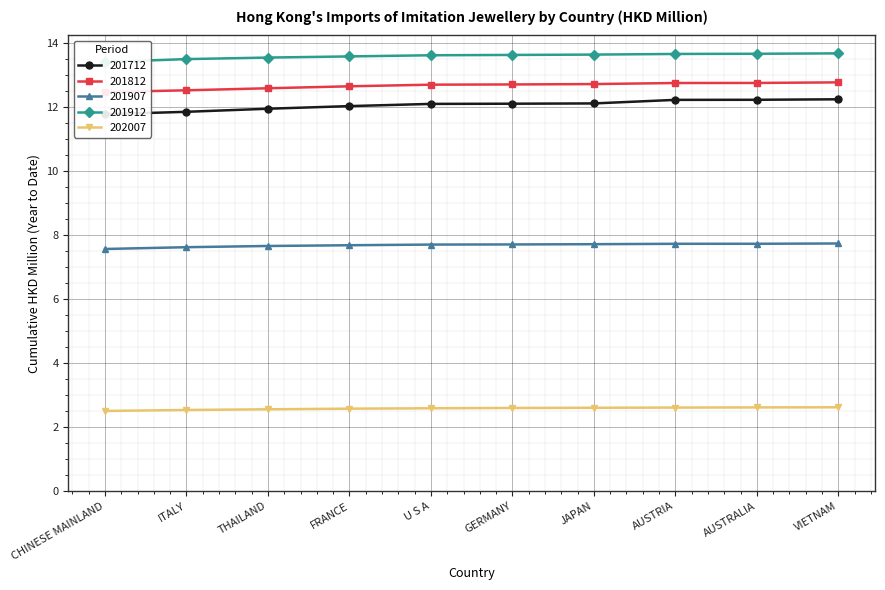

Is this an area chart (filled region under the line)?

No